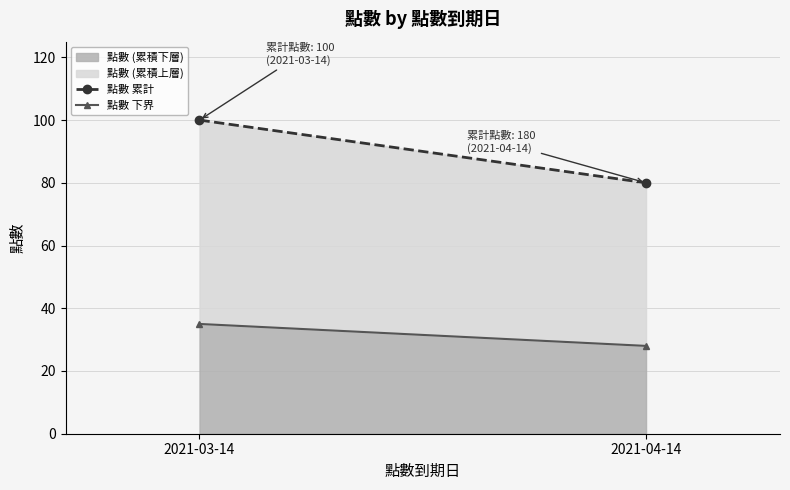

What is the average value of the 點數 累計 series?

90